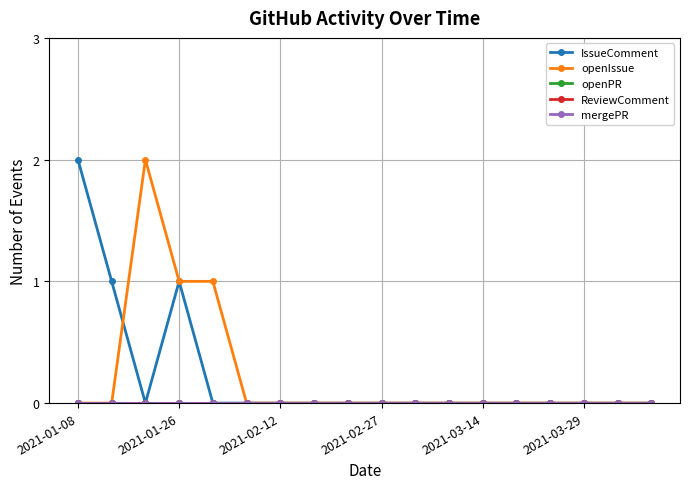

True or false: ReviewComment and openIssue cross at least once.

False